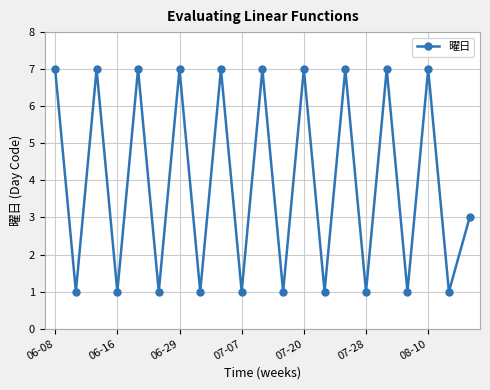

What is the maximum value shown in the chart?

7